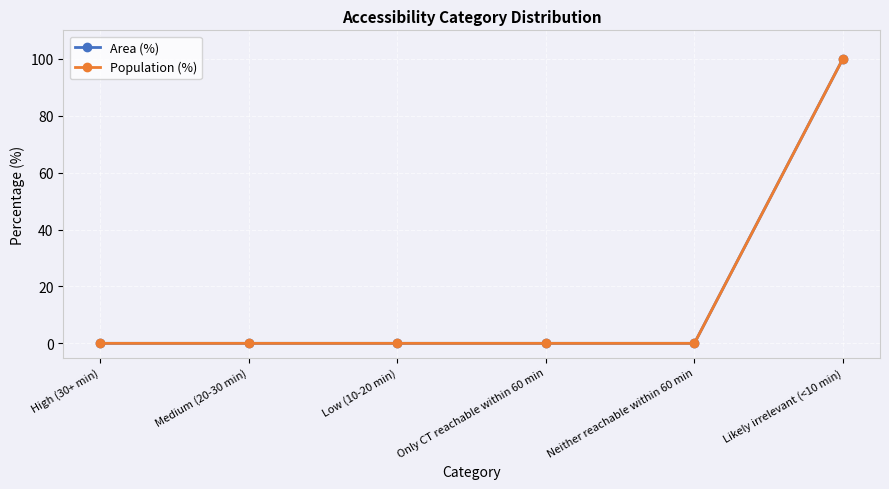

How many lines are shown in the chart?

2